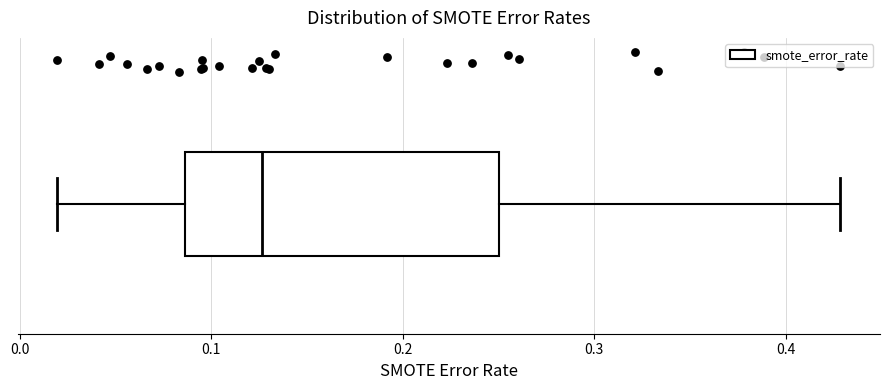

Transcribe this box plot: give where the median line is, the range the box spans, and where the two whiskers end, as read against the x-axis. The values are not printed on the chart, so give them approximately, as read against the axis.

median 0.13, box 0.09 to 0.25, whiskers 0.02 to 0.43